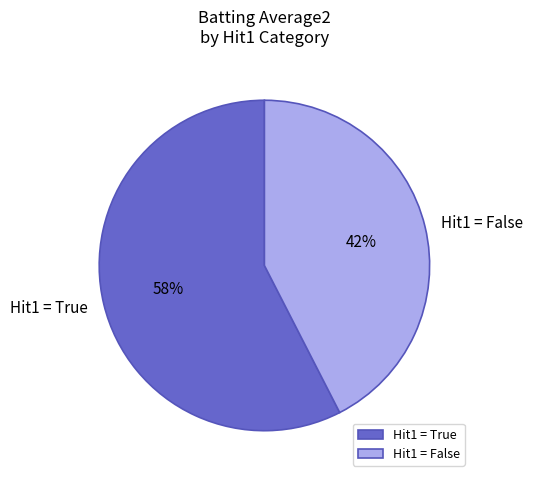

What is the ratio of the value at Hit1 = False to the value at Hit1 = True?

0.7